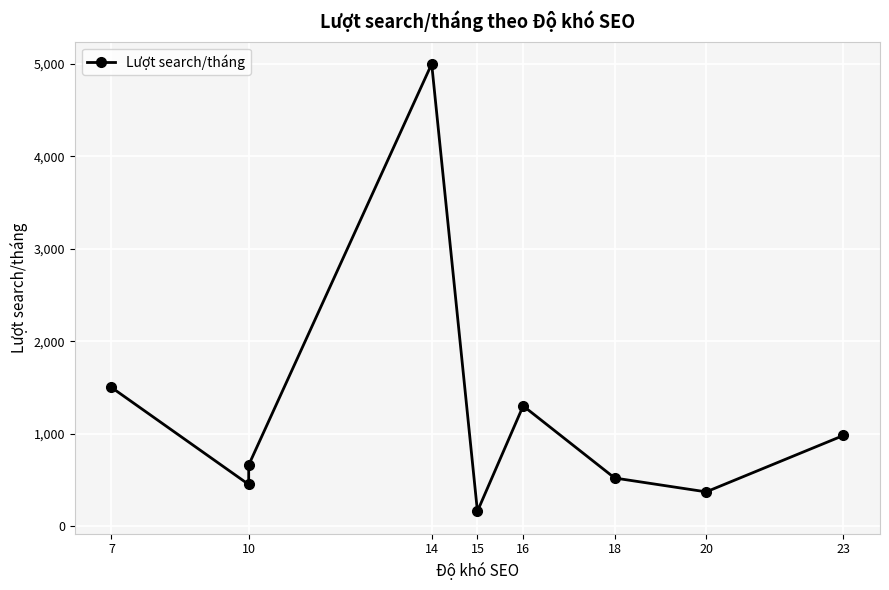

True or false: the data has more than 2 interior local peaks.

False